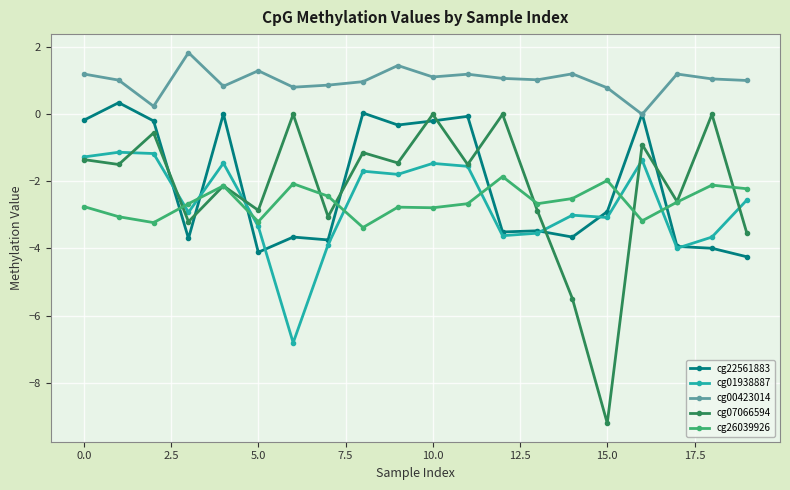

What is the value of the cg22561883 point at the 4th from the left?

-3.7